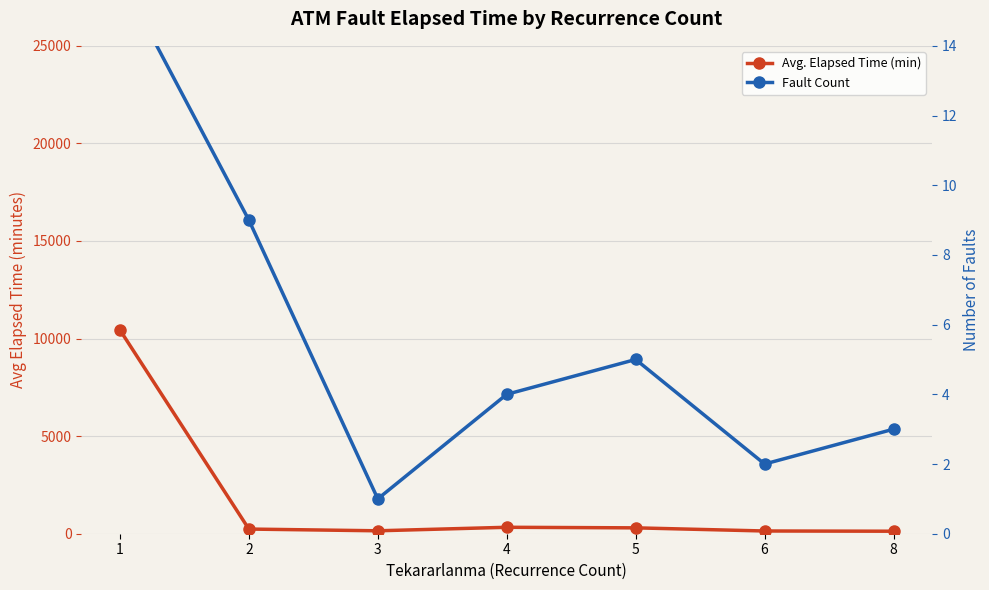

Does the chart display data point markers on the line(s)?

Yes